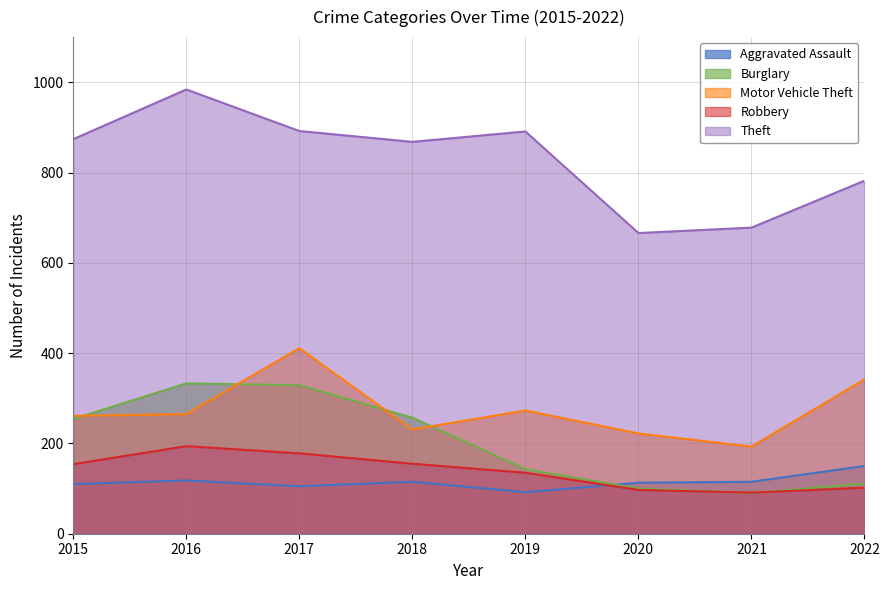

Rank the series by their maximum value, from lowest to highest.

Aggravated Assault, Robbery, Burglary, Motor Vehicle Theft, Theft